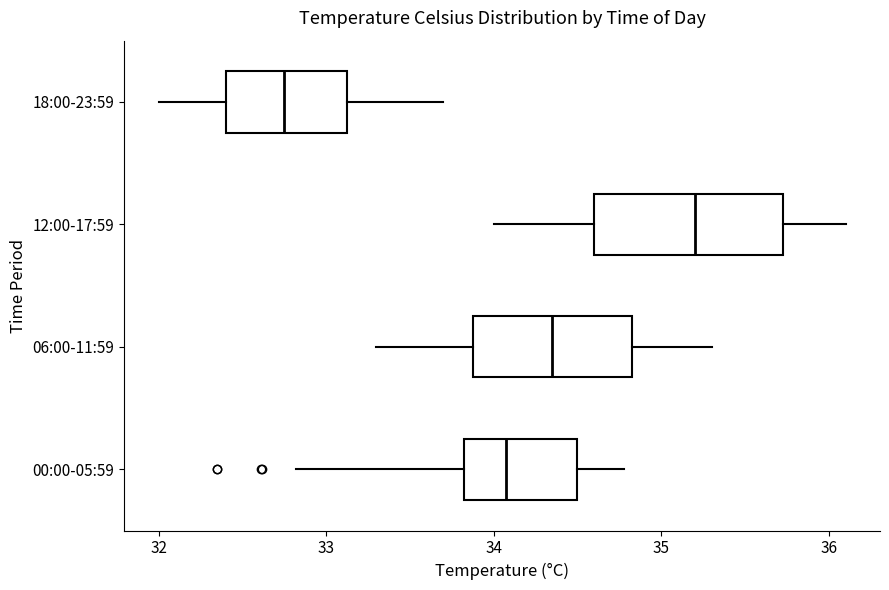

Reading bottom to top, read every box against the x-axis: the position of its median line, the range the box covers, and the ends of its whiskers. The values are not printed on the chart, so give them approximately, as read against the axis.

00:00-05:59: median 34.1, box 33.8 to 34.5, whiskers 32.8 to 34.8
06:00-11:59: median 34.4, box 33.9 to 34.8, whiskers 33.3 to 35.3
12:00-17:59: median 35.2, box 34.6 to 35.7, whiskers 34.0 to 36.1
18:00-23:59: median 32.8, box 32.4 to 33.1, whiskers 32.0 to 33.7